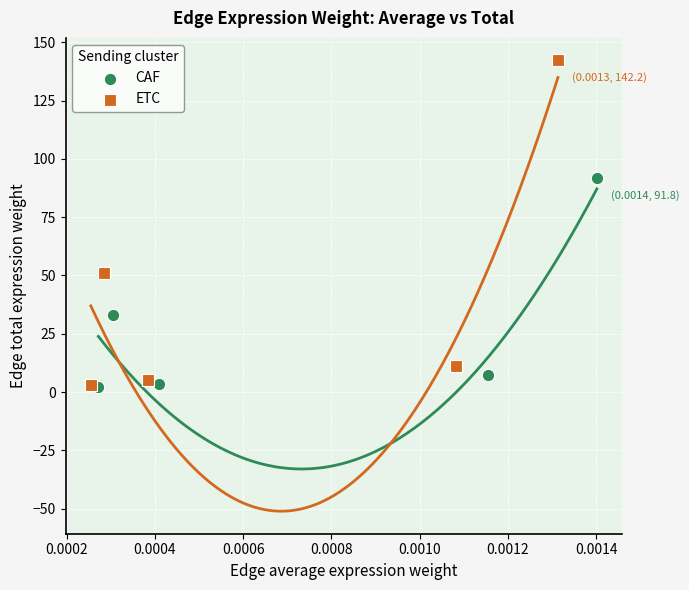

What are all the series names shown in the legend?

CAF, ETC